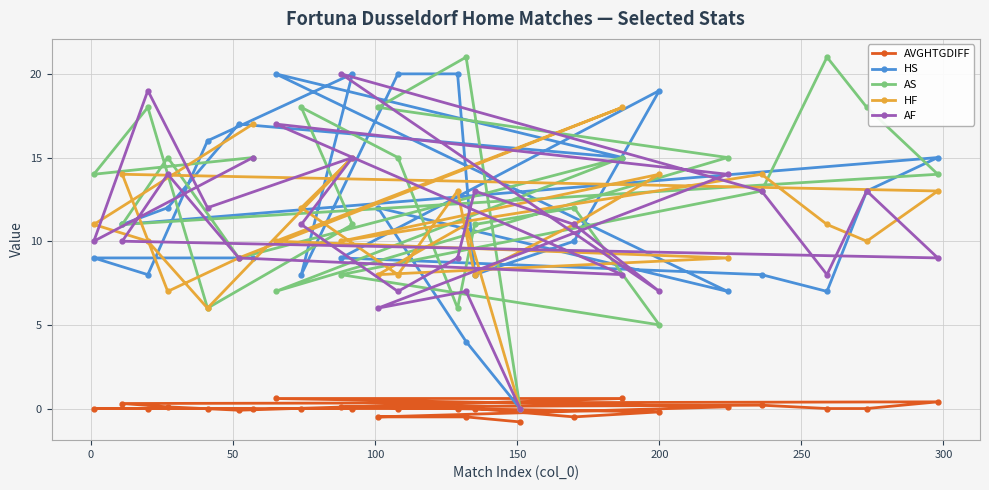

What is the maximum value shown in the chart?

21.0